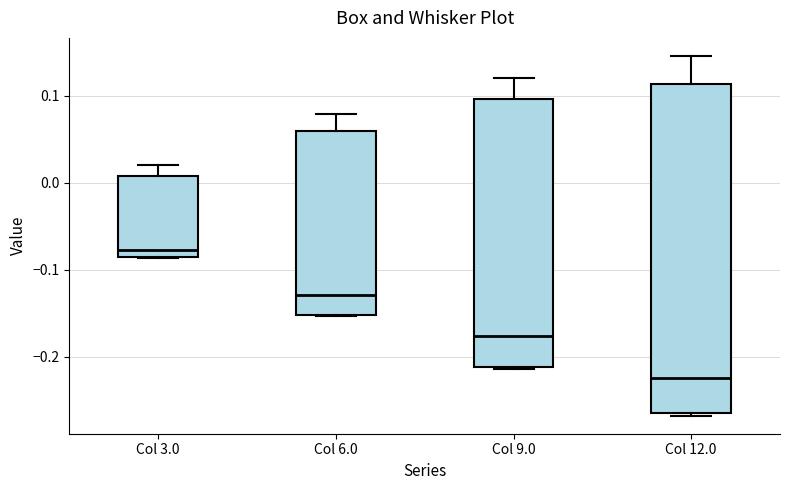

Reading left to right, transcribe this box plot: for each box, give where its median line is, the range the box spans, and where its two whiskers end, as read against the y-axis. The values are not printed on the chart, so give them approximately, as read against the axis.

Col 3.0: median -0.08, box -0.09 to 0.01, whiskers -0.09 to 0.02
Col 6.0: median -0.13, box -0.15 to 0.06, whiskers -0.15 to 0.08
Col 9.0: median -0.18, box -0.21 to 0.10, whiskers -0.21 to 0.12
Col 12.0: median -0.23, box -0.27 to 0.11, whiskers -0.27 to 0.15